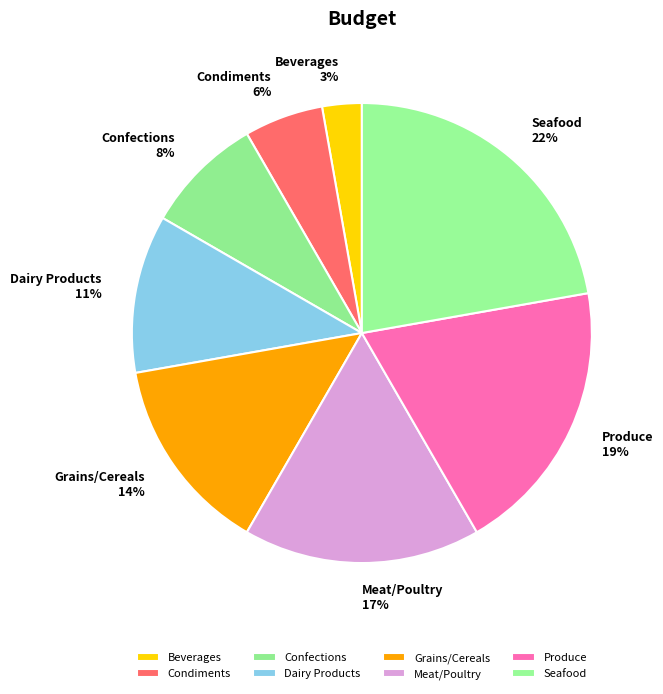

Combined, do Confections and Condiments account for over 50%?

No